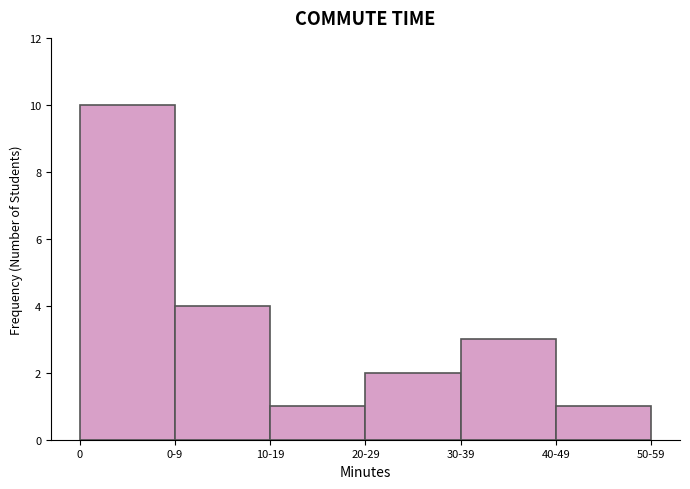

Reading right to left, extract all data points from this chart.

40-49=1	30-39=3	20-29=2	10-19=1	0-9=4	0=10